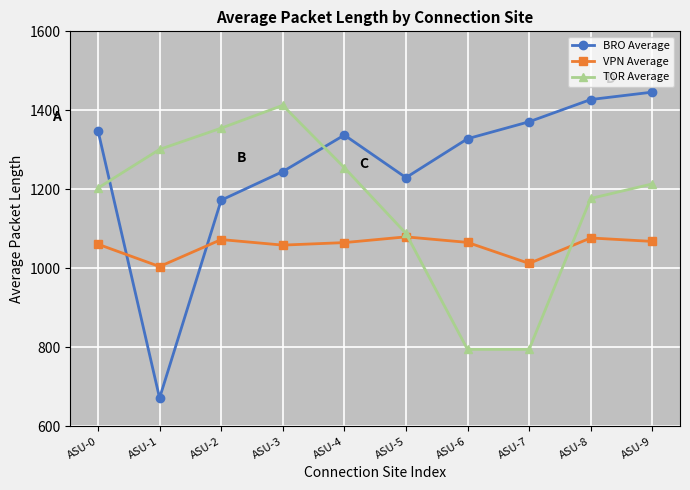

Does the chart have visible grid lines?

Yes